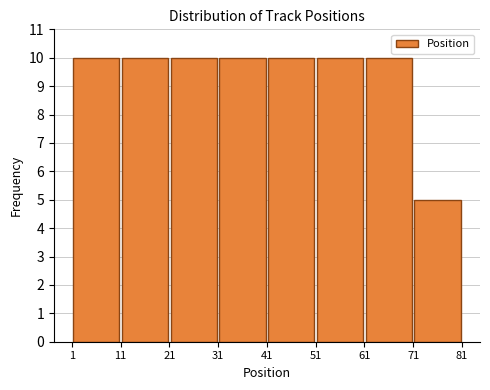

Reading left to right, list every bar in this chart as the range it spans on the x-axis followed by its height. The values are not printed on the chart, so give them approximately, as read against the axis.

1 to 11: 10
11 to 21: 10
21 to 31: 10
31 to 41: 10
41 to 51: 10
51 to 61: 10
61 to 71: 10
71 to 81: 5